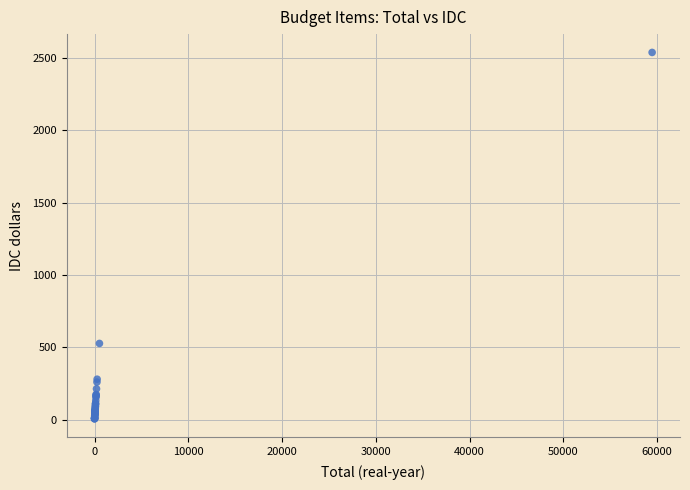

What Y value in the scatter plot is closest to 1271?

526.4